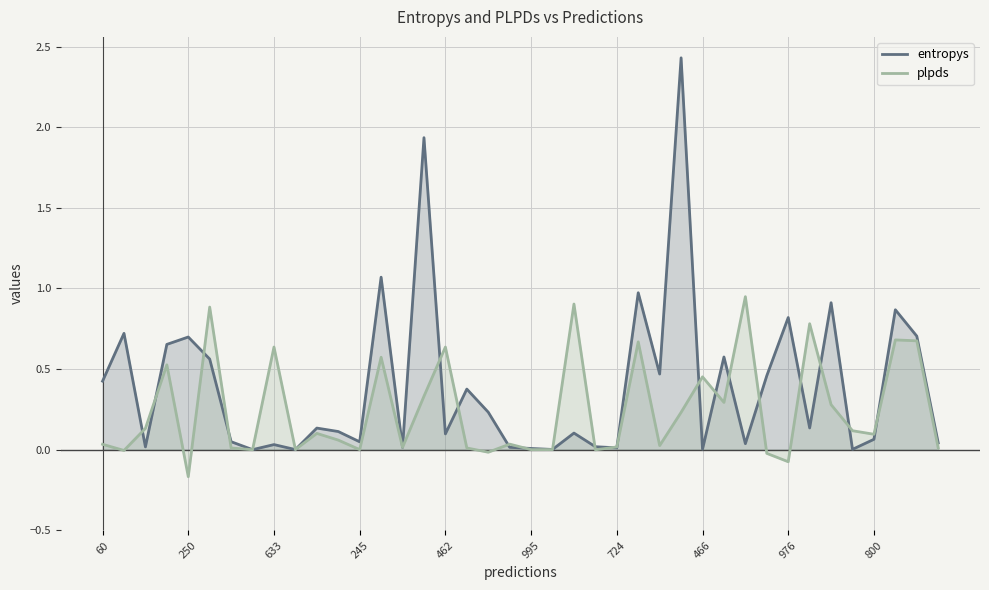

The entropys series shows 0.0 at 466. True or false?

True